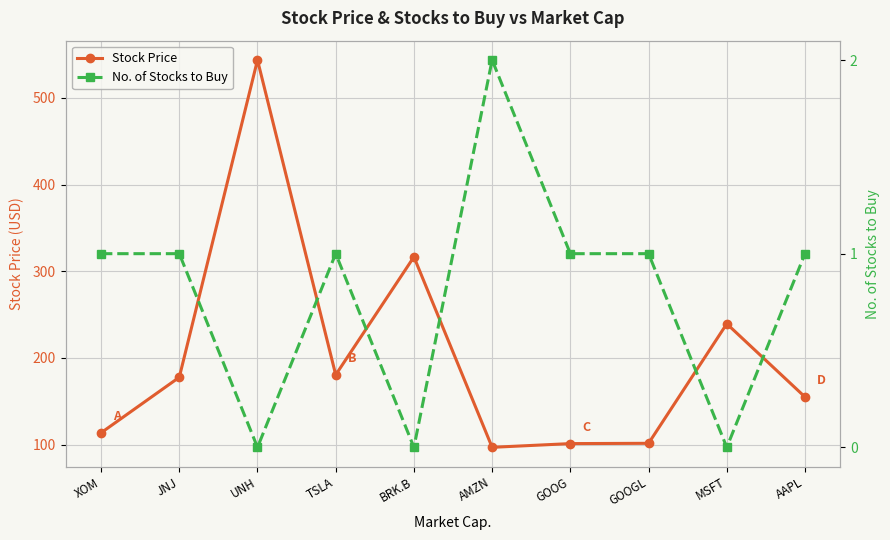

The No. of Stocks to Buy series shows 0.0 at UNH. True or false?

True